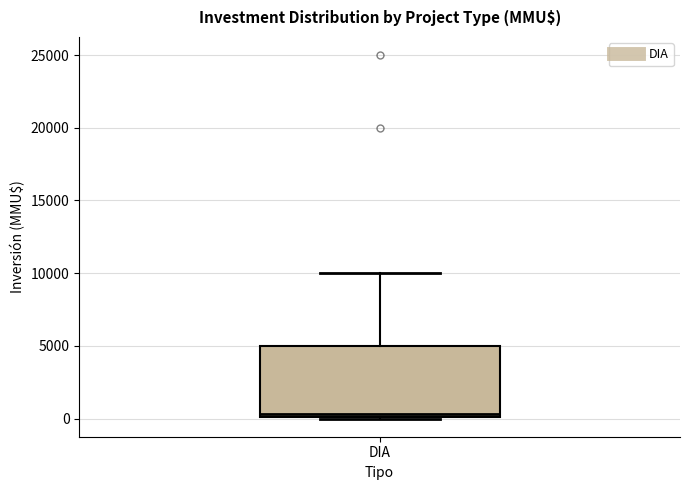

Read this box plot against the y-axis: the position of the median line, the range covered by the box, and the ends of both whiskers. The values are not printed on the chart, so give them approximately, as read against the axis.

median 500, box 0 to 5000, whiskers 0 to 10000